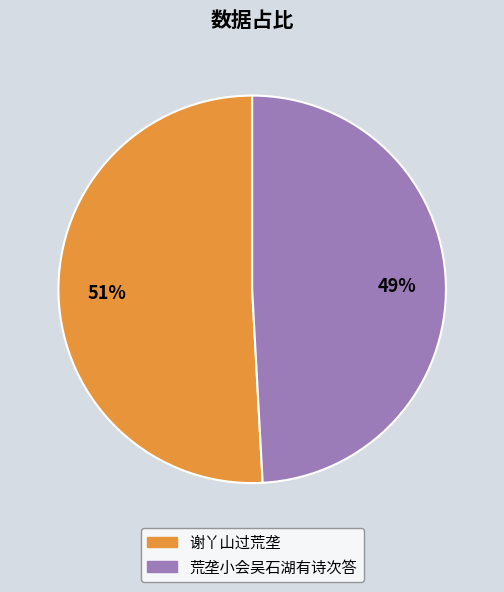

How many segments does this pie chart have?

2